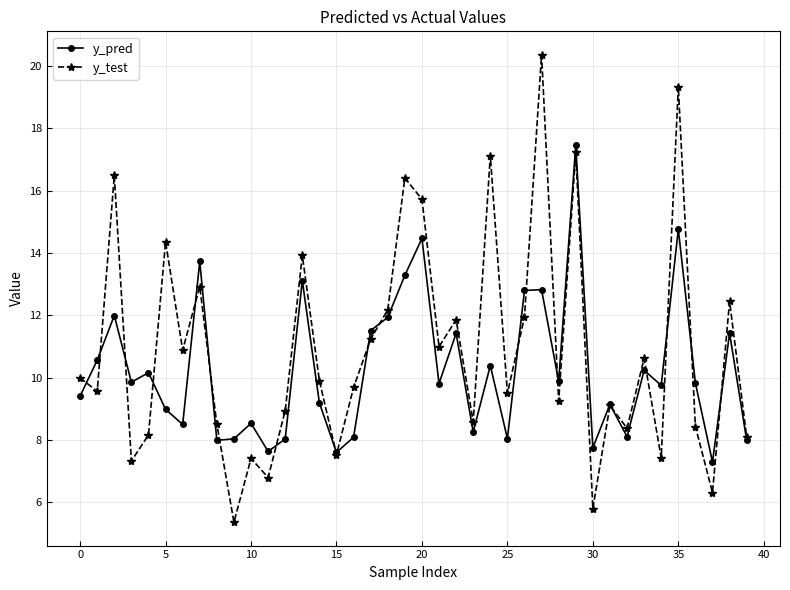

Which series has the largest total across all categories?

y_test